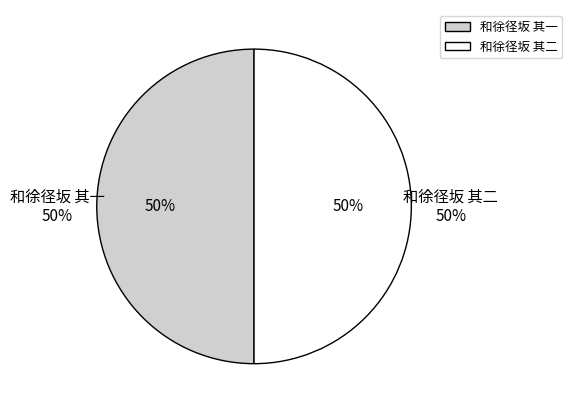

The 和徐径坂 其一 slice represents 50% of the pie. True or false?

True